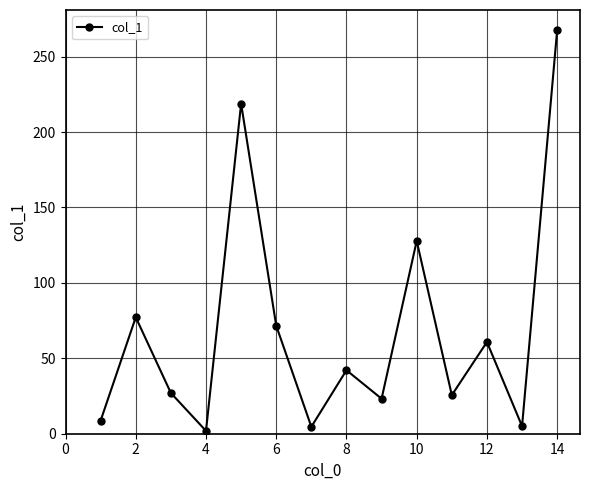

How many points are higher than both their immediate neighbors (excluding endpoints)?

5